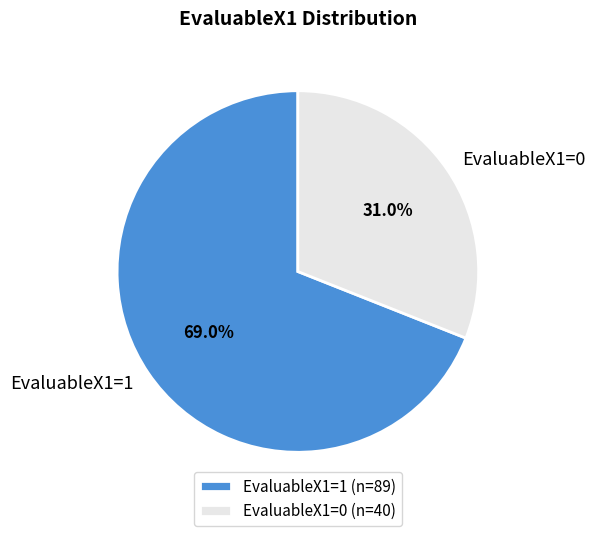

What percentage is the EvaluableX1=0 slice, to the nearest percent?

31%